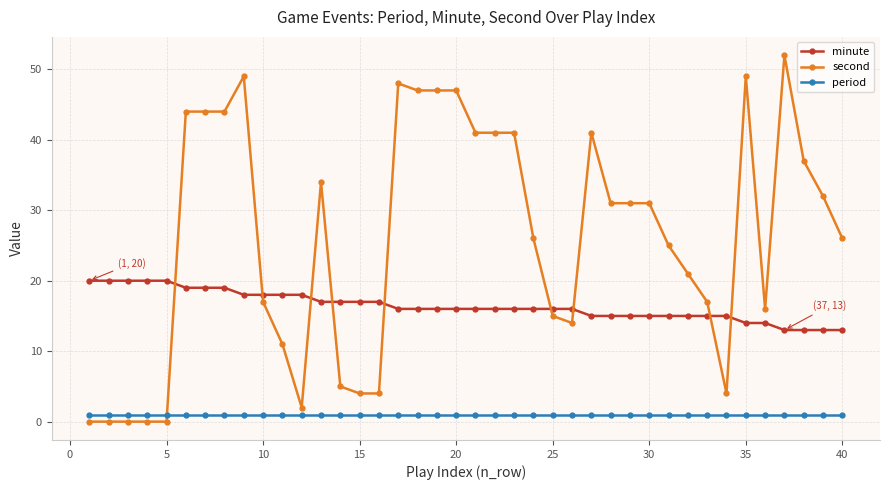

What is the lowest value of the minute series?

13